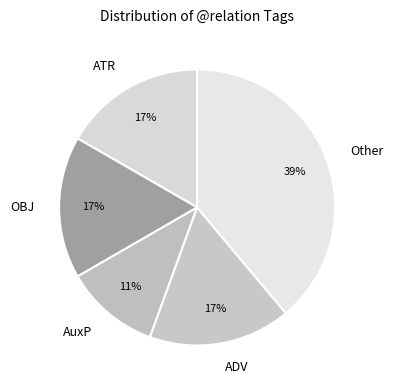

What is the ratio of the value at OBJ to the value at ATR?

1.0